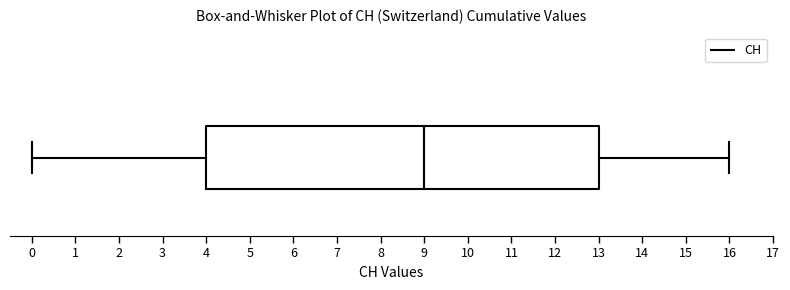

Read this box plot against the x-axis: the position of the median line, the range covered by the box, and the ends of both whiskers. The values are not printed on the chart, so give them approximately, as read against the axis.

median 9, box 4 to 13, whiskers 0 to 16